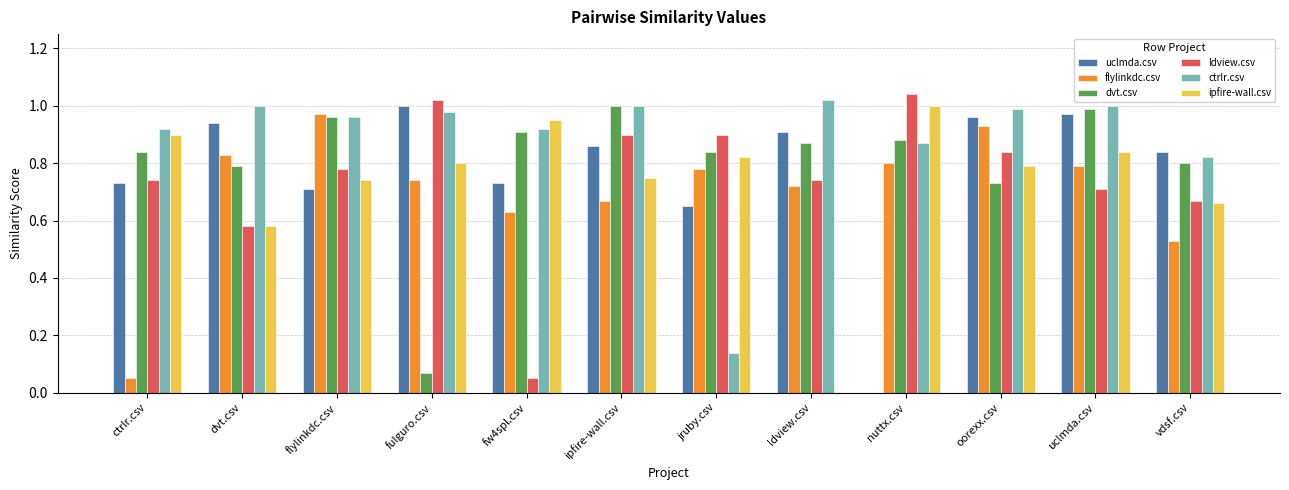

What is the sum of all ctrlr.csv values?

10.6